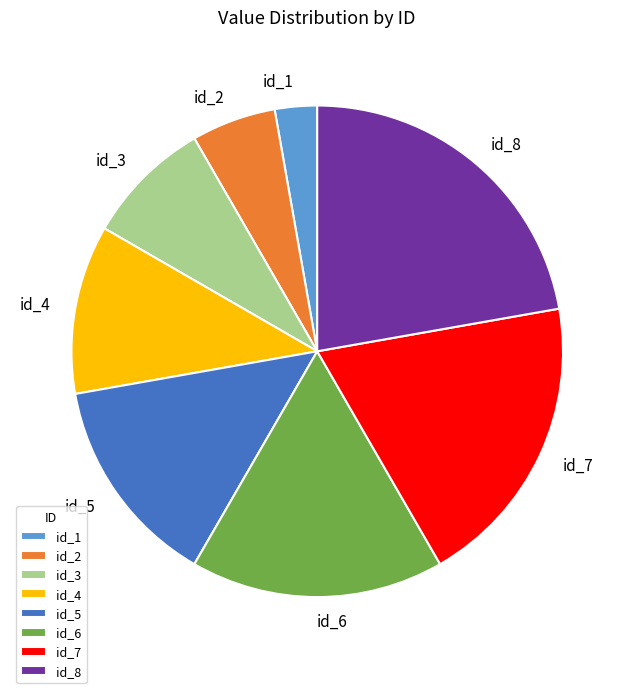

Which category has the biggest portion of the pie?

id_8